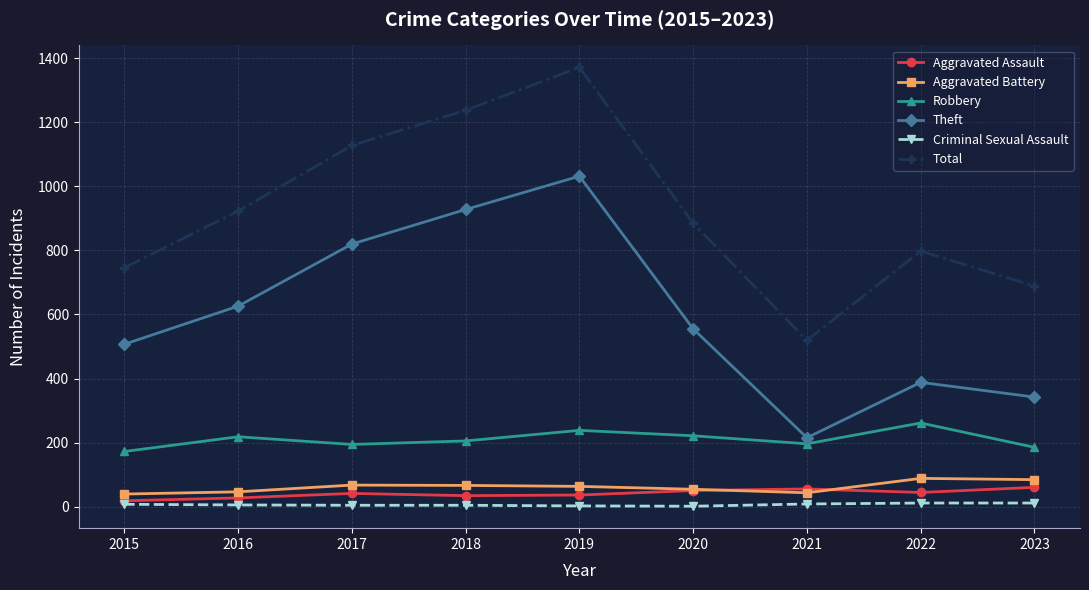

True or false: Criminal Sexual Assault and Aggravated Battery cross at least once.

False